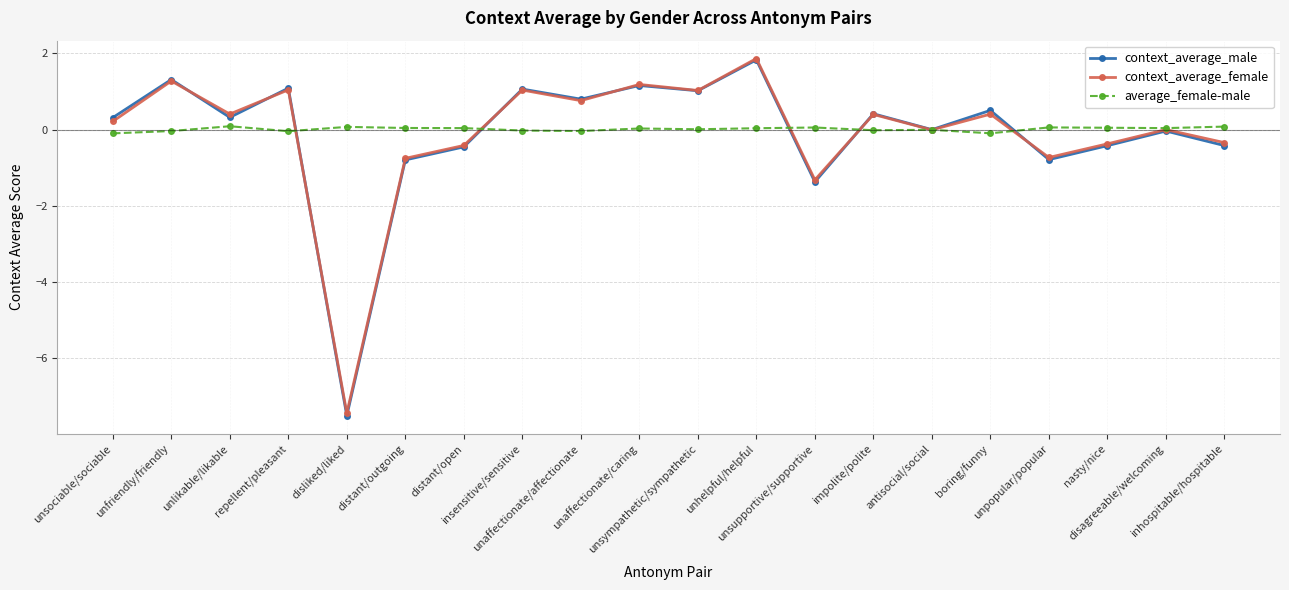

What is the value of the average_female-male point at the 3rd from the left?

0.1